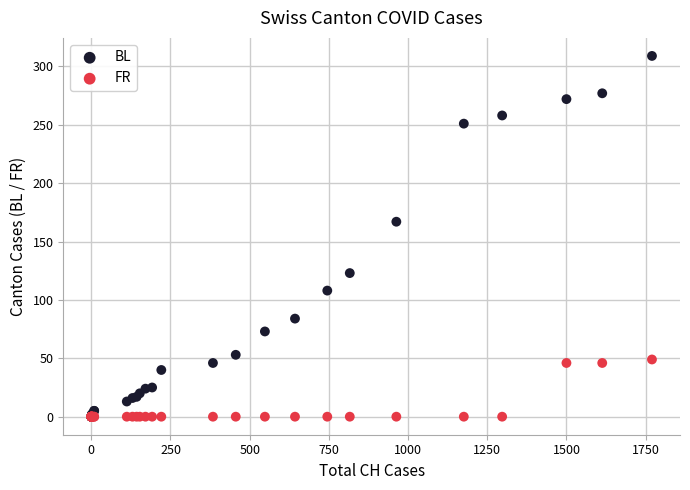

Across all series, what Y value is closest to 154?

167